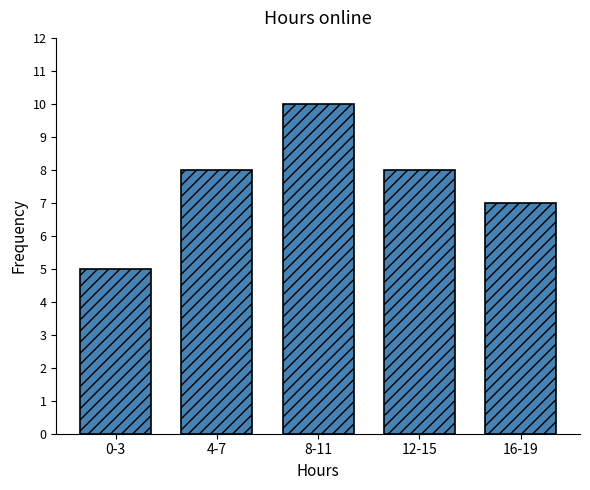

Reading left to right, extract all data points from this chart.

5	8	10	8	7